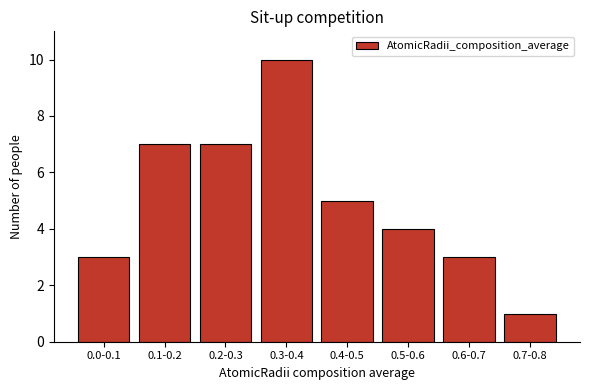

Reading left to right, extract all data points from this chart.

0.0-0.1=3	0.1-0.2=7	0.2-0.3=7	0.3-0.4=10	0.4-0.5=5	0.5-0.6=4	0.6-0.7=3	0.7-0.8=1